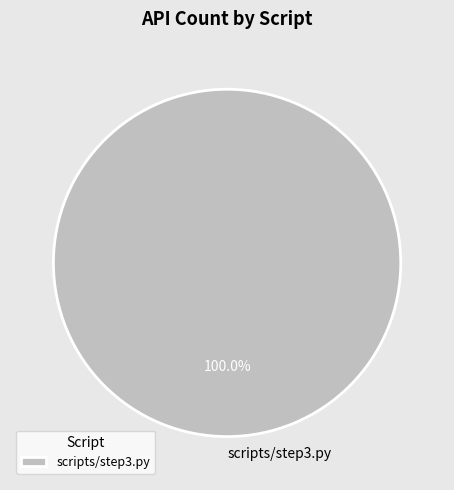

Rank the categories by value from highest to lowest.

scripts/step3.py